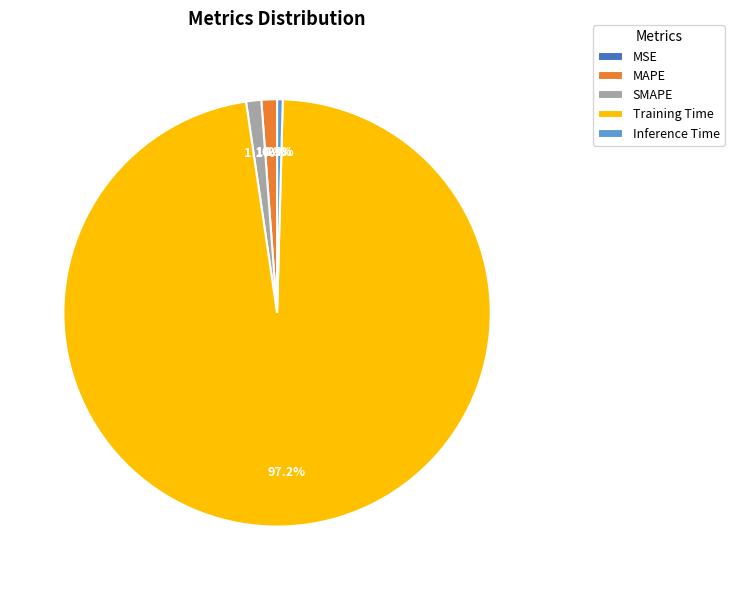

Which category has the biggest portion of the pie?

Training Time